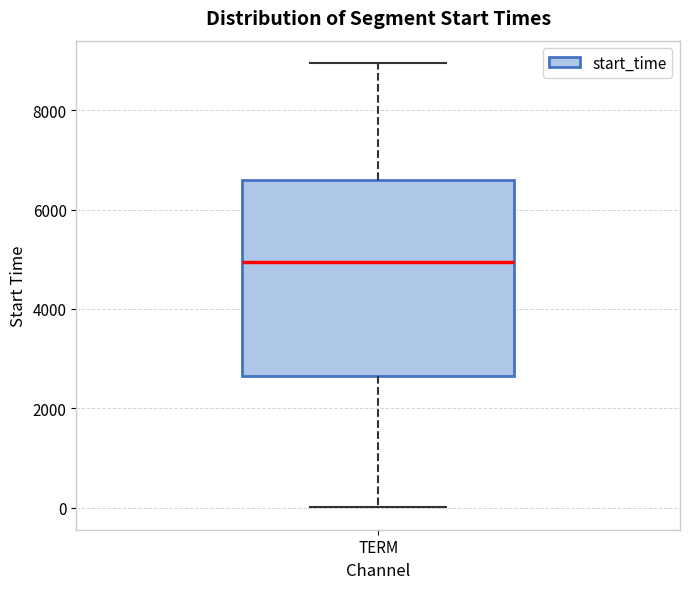

Where does the upper whisker of the box for TERM end on the y-axis? The values are not printed on the chart, so give them approximately, as read against the axis.

9000